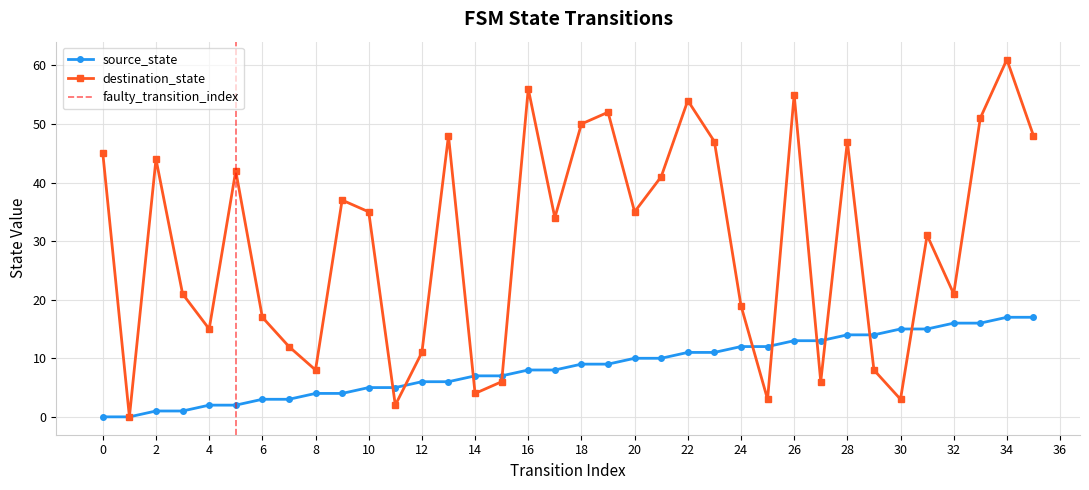

At which label is destination_state closest to 30?

31